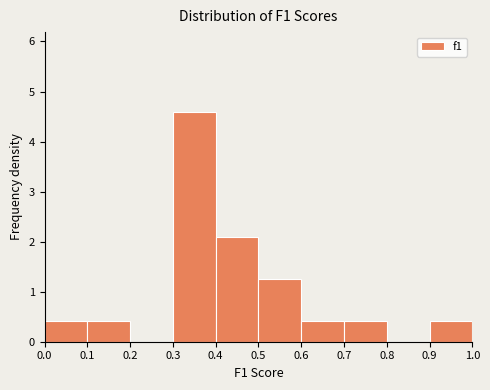

Reading left to right, list every bar in this chart as the range it spans on the x-axis followed by its height. The values are not printed on the chart, so give them approximately, as read against the axis.

0.0 to 0.1: 0.4
0.1 to 0.2: 0.4
0.2 to 0.3: 0
0.3 to 0.4: 4.6
0.4 to 0.5: 2.1
0.5 to 0.6: 1.3
0.6 to 0.7: 0.4
0.7 to 0.8: 0.4
0.8 to 0.9: 0
0.9 to 1.0: 0.4